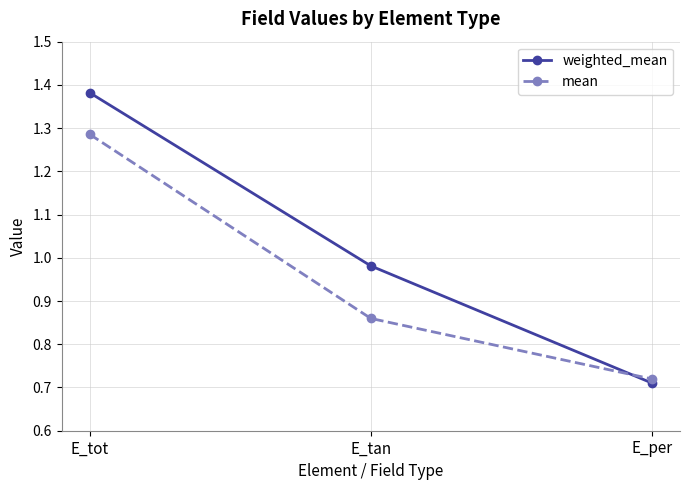

What is the sum of all weighted_mean values?

3.1